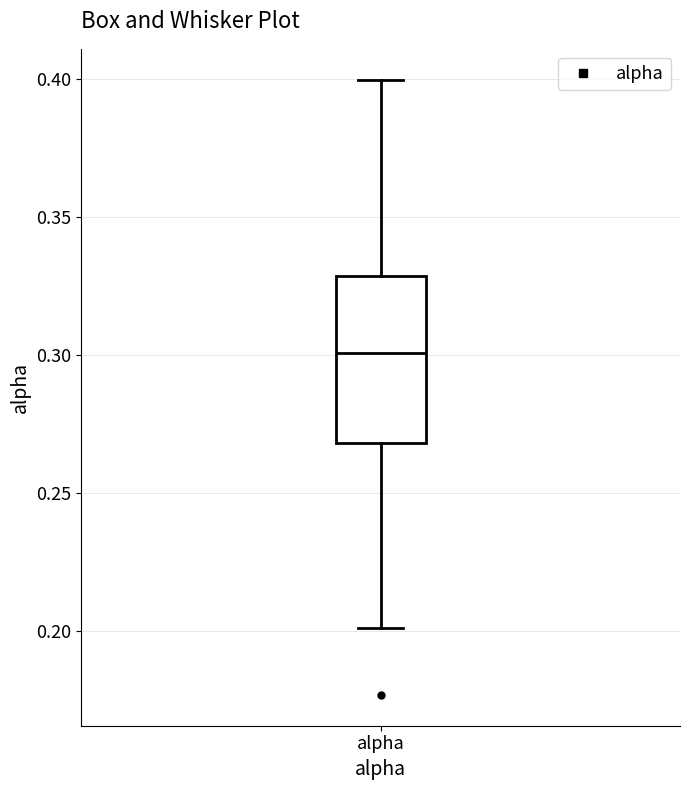

Read this box plot against the y-axis: the position of the median line, the range covered by the box, and the ends of both whiskers. The values are not printed on the chart, so give them approximately, as read against the axis.

median 0.30, box 0.27 to 0.33, whiskers 0.20 to 0.40